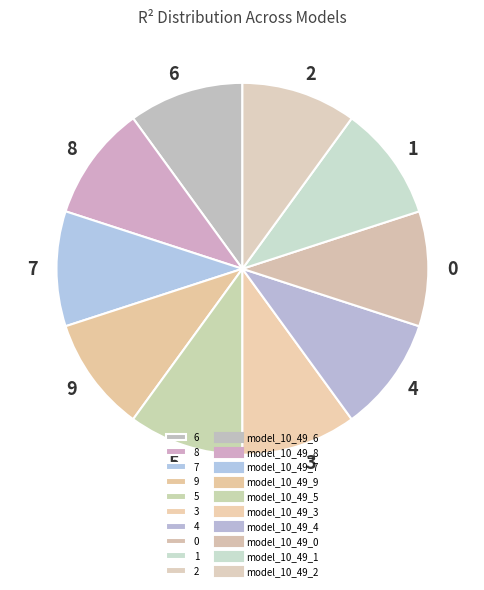

Does any single category account for the majority?

No